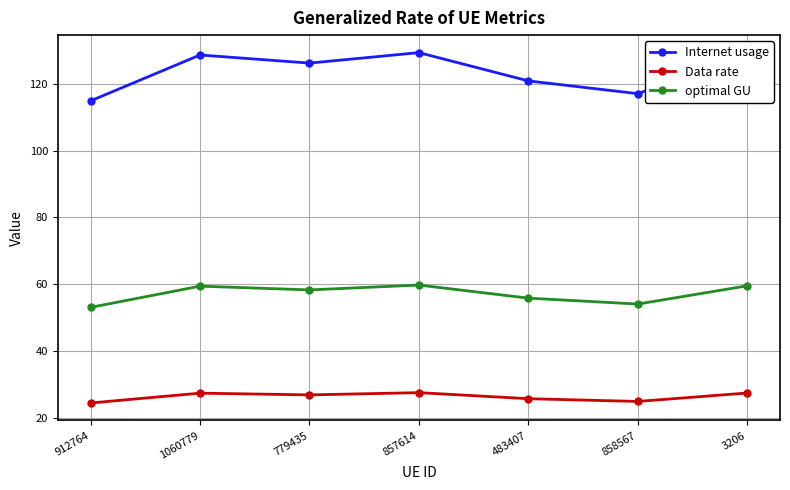

What are all the series names shown in the legend?

Internet usage, Data rate, optimal GU